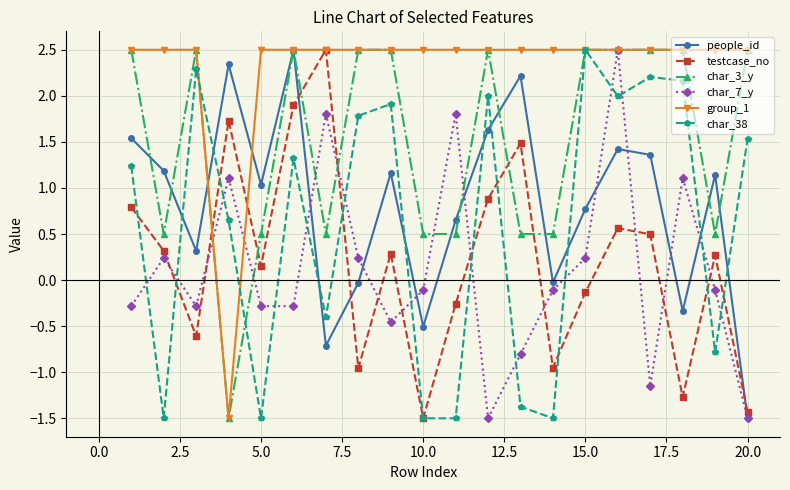

What is the value of the char_3_y point at the 8th from the left?

2.5